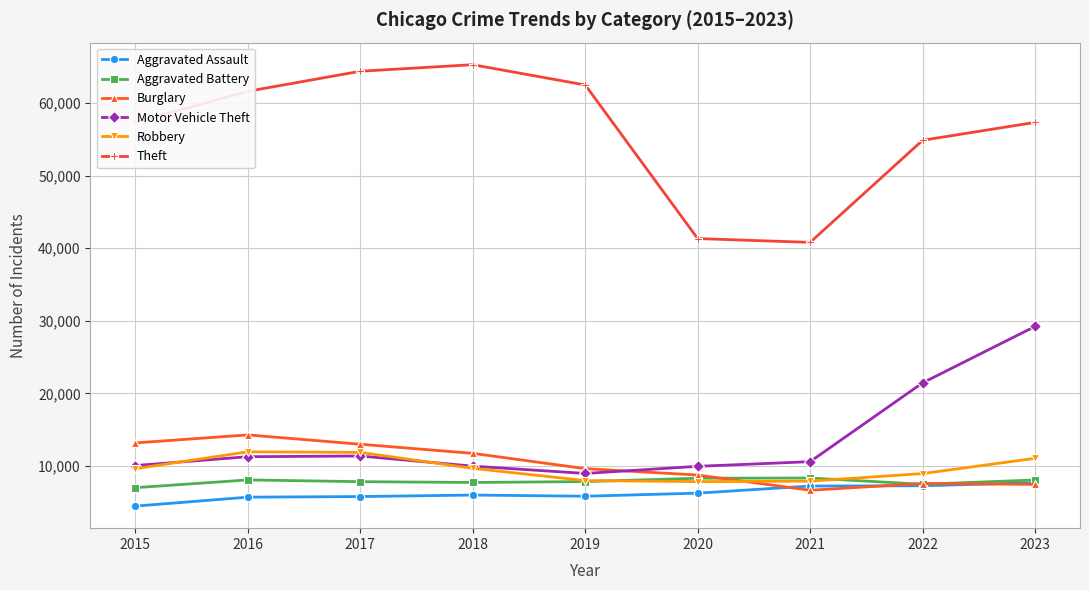

At which label does Aggravated Assault reach its minimum?

2015